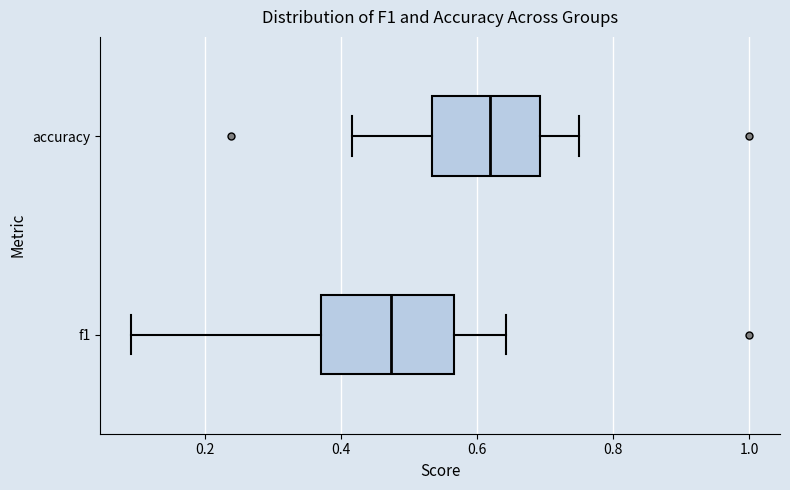

Where is the right edge of the box for f1 on the x-axis? The values are not printed on the chart, so give them approximately, as read against the axis.

0.56